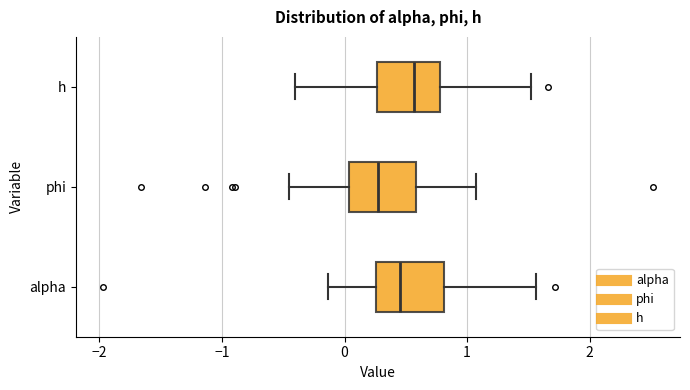

Reading bottom to top, transcribe this box plot: for each box, give where its median line is, the range the box spans, and where its two whiskers end, as read against the x-axis. The values are not printed on the chart, so give them approximately, as read against the axis.

alpha: median 0.4, box 0.3 to 0.8, whiskers -0.1 to 1.6
phi: median 0.3, box 0.0 to 0.6, whiskers -0.5 to 1.1
h: median 0.6, box 0.3 to 0.8, whiskers -0.4 to 1.5